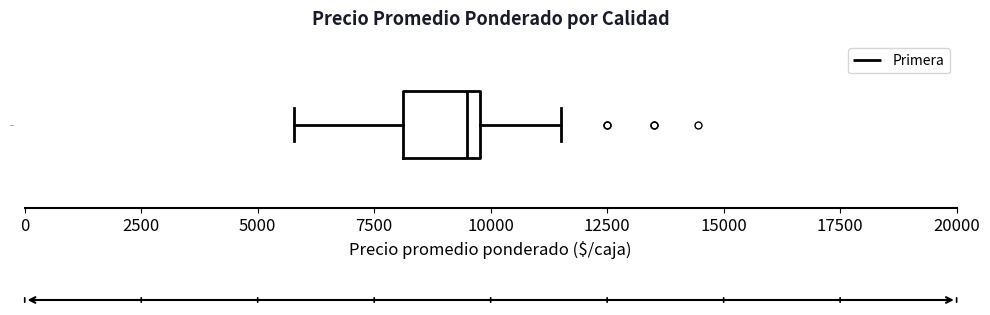

Read this box plot against the x-axis: the position of the median line, the range covered by the box, and the ends of both whiskers. The values are not printed on the chart, so give them approximately, as read against the axis.

median 9500, box 8000 to 10000, whiskers 6000 to 11500